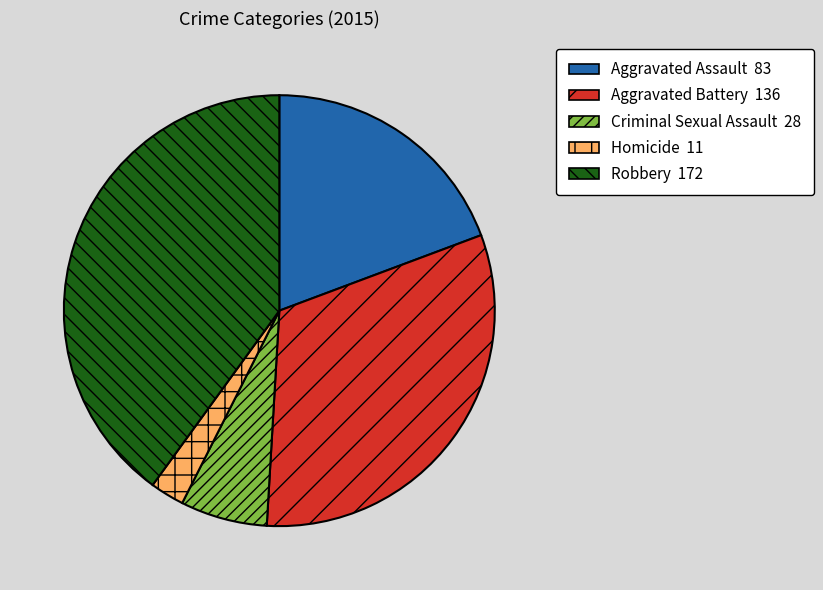

Which slice is the smallest?

Homicide